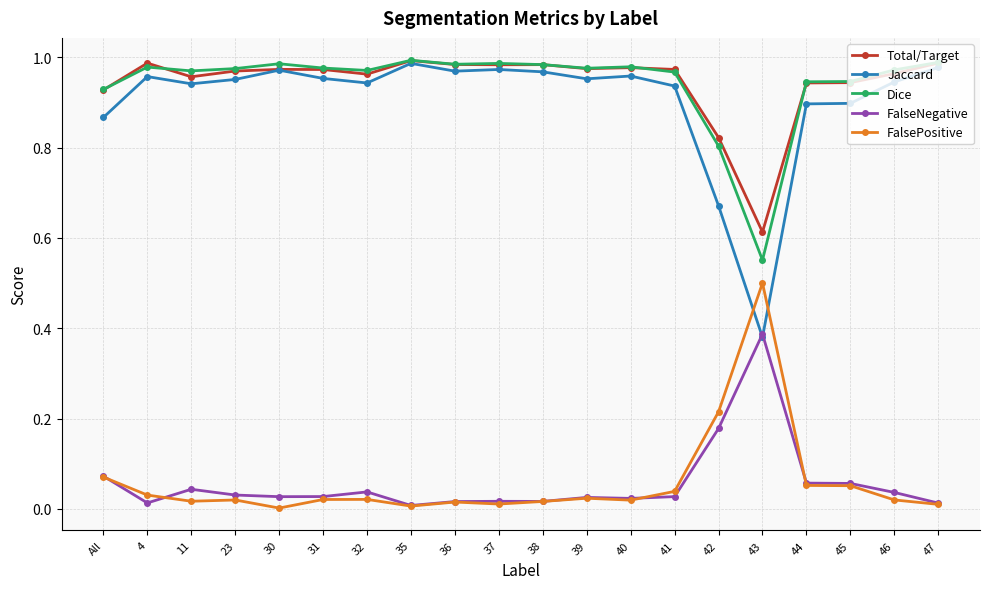

Which series has the largest range (max minus min)?

Jaccard